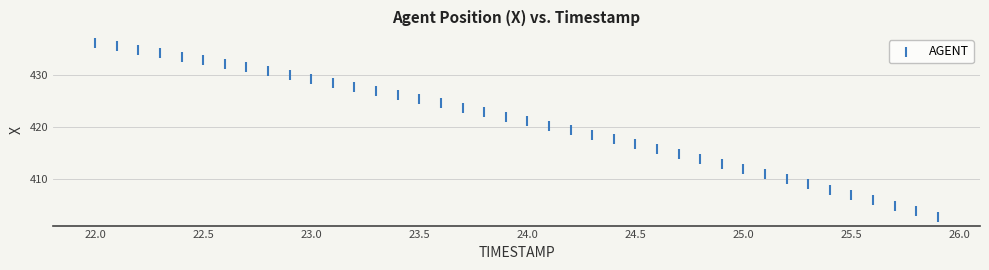

What is the range of Y values (max minus min)?

33.4